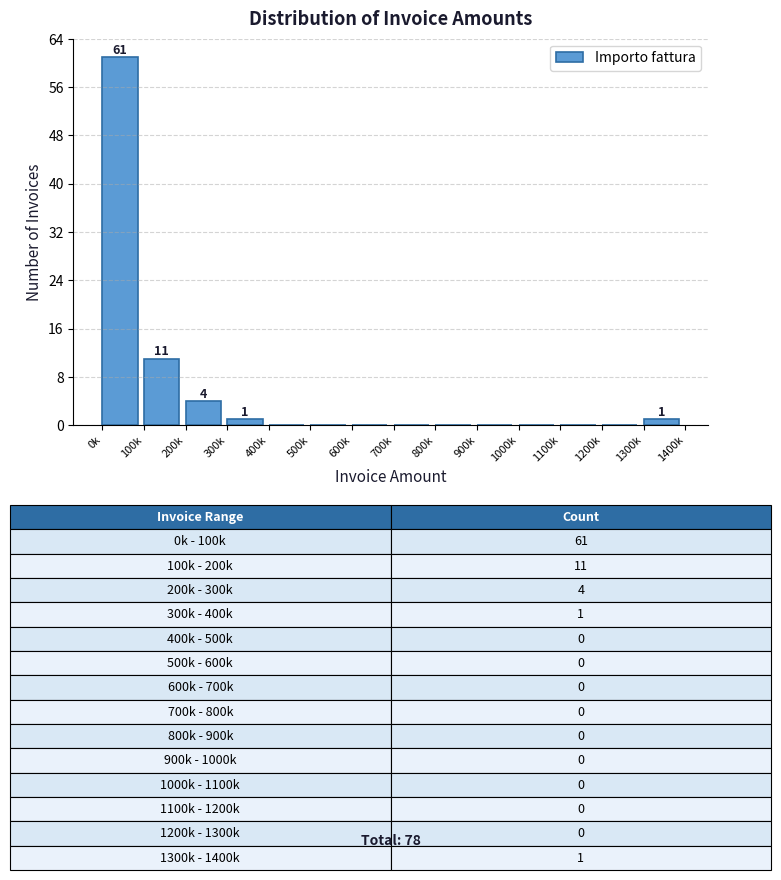

Reading left to right, what are all the values shown in this chart?

0k=61	100k=11	200k=4	300k=1	400k=0	500k=0	600k=0	700k=0	800k=0	900k=0	1000k=0	1100k=0	1200k=0	1300k=1